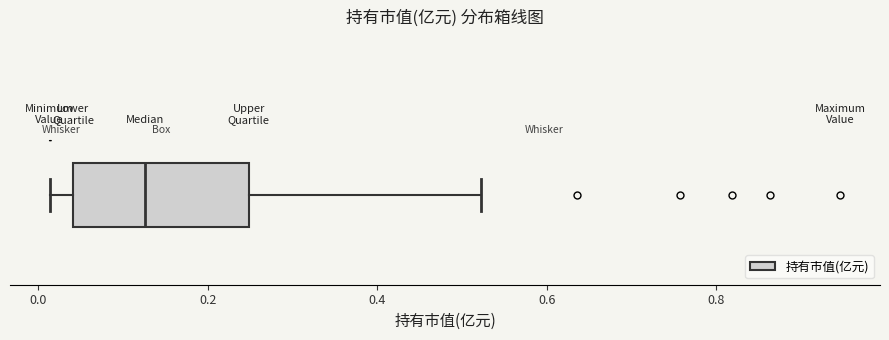

Read this box plot against the x-axis: the position of the median line, the range covered by the box, and the ends of both whiskers. The values are not printed on the chart, so give them approximately, as read against the axis.

median 0.12, box 0.04 to 0.24, whiskers 0.02 to 0.52